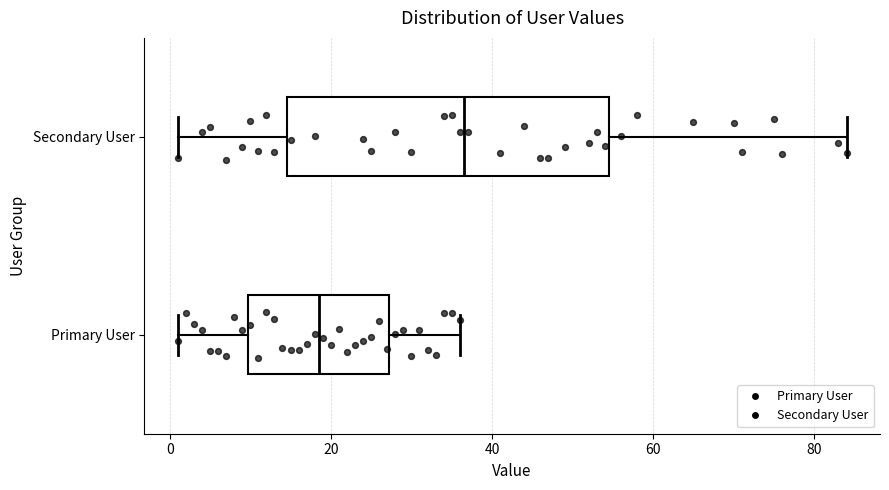

Which box is the widest, from its left edge to its right edge?

Secondary User